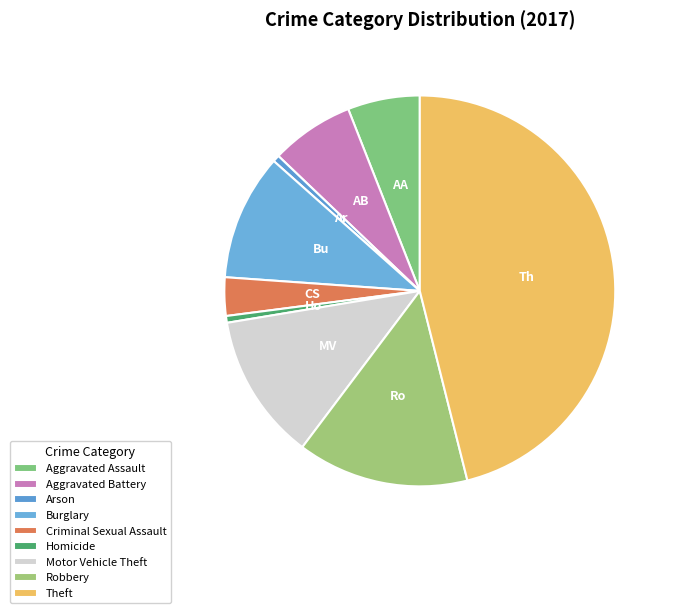

Does Motor Vehicle Theft account for over 50% of the chart?

No